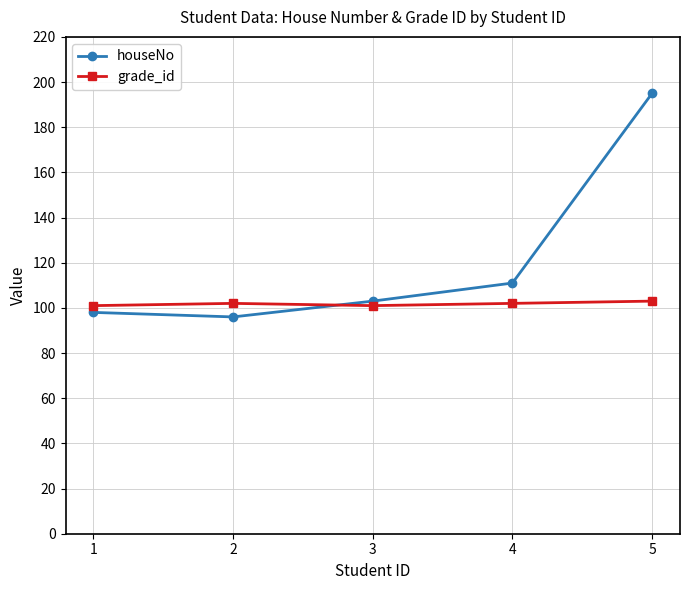

What is the average value of the grade_id series?

102